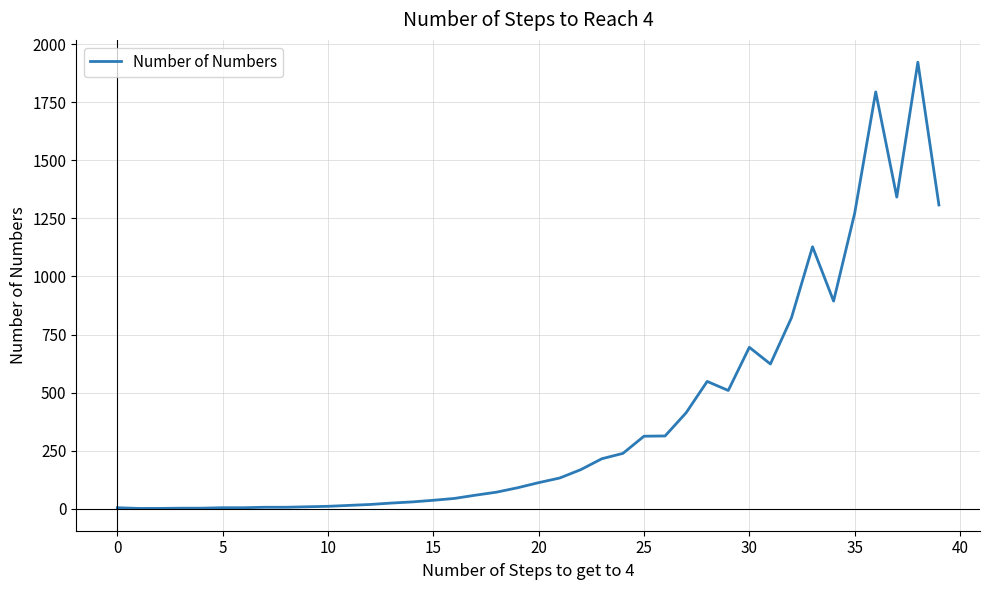

What is the maximum value shown in the chart?

1923